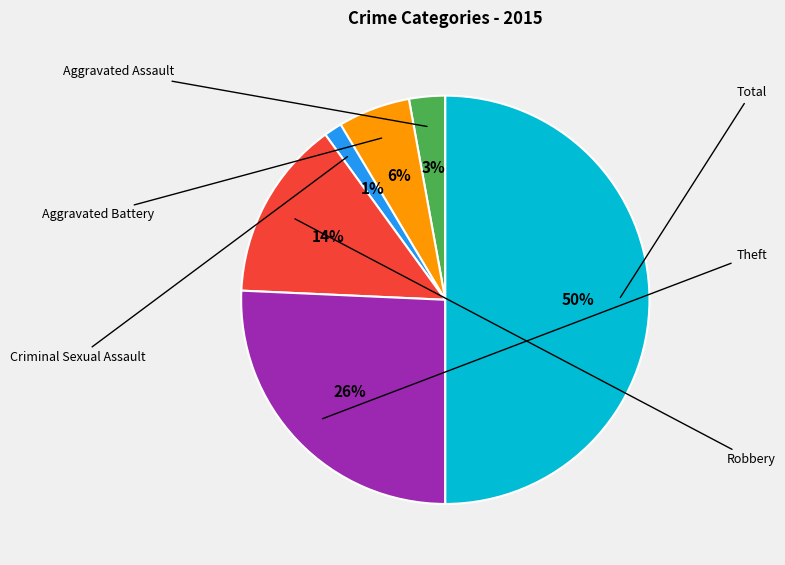

To the nearest percent, what is the average slice percentage?

17%